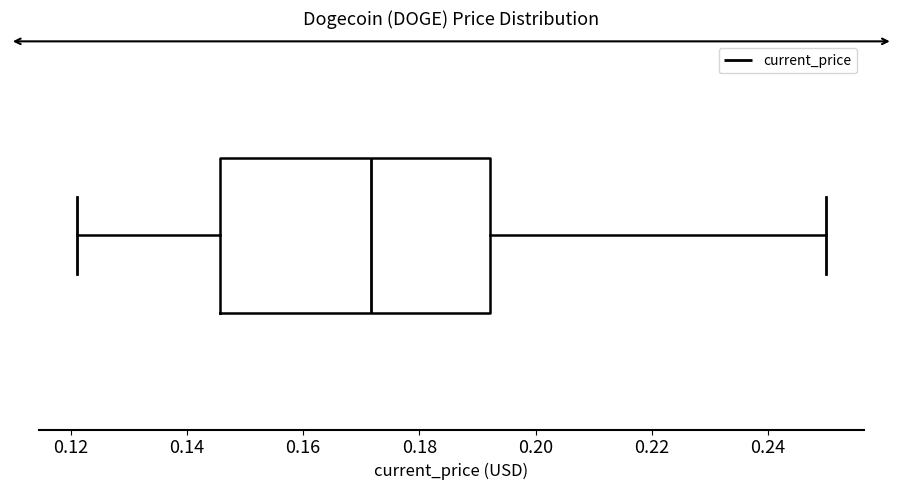

Where does the left whisker of the box end on the x-axis? The values are not printed on the chart, so give them approximately, as read against the axis.

0.122